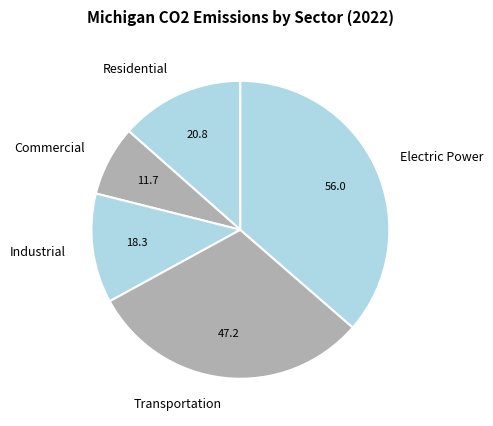

How many slices are in this pie chart?

5